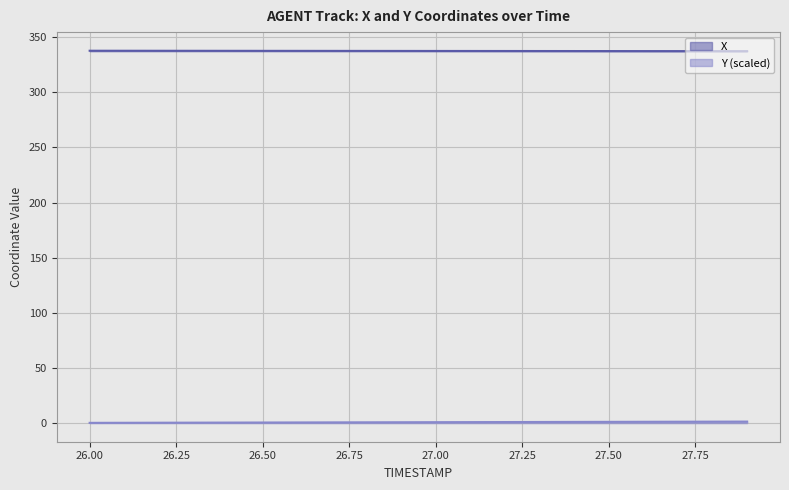

Reading left to right, list all the values displayed in this chart.

X: 337.7	337.7	337.7	337.7	337.6	337.6	337.6	337.6	337.6	337.5	337.5	337.5	337.5	337.4	337.4	337.4	337.4	337.4	337.4	337.3
Y: 0.2	0.3	0.4	0.4	0.5	0.5	0.6	0.7	0.7	0.8	0.8	0.9	1.0	1.0	1.1	1.1	1.2	1.3	1.3	1.4